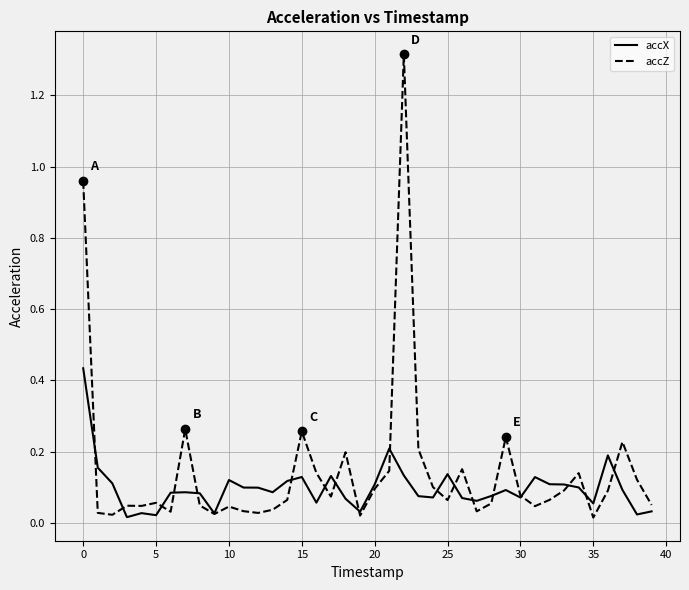

Does the chart have visible grid lines?

Yes